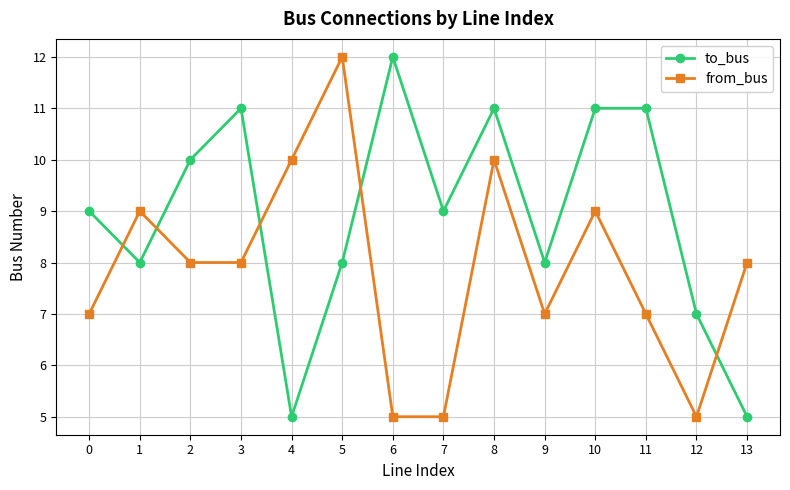

Is it true that from_bus equals 8 at 13?

True